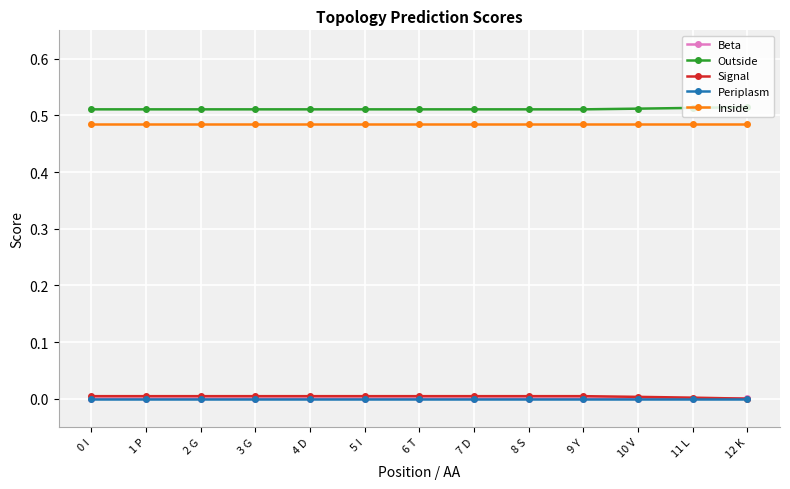

Is the value of Signal at 0 I greater than the value of Inside at 3 G?

No